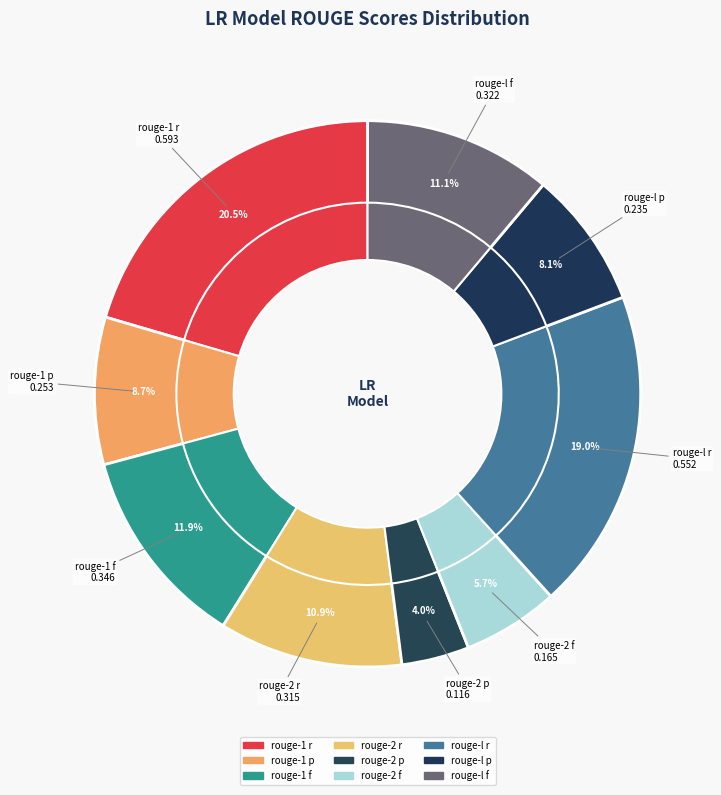

The rouge-l p slice represents 20% of the pie. True or false?

False